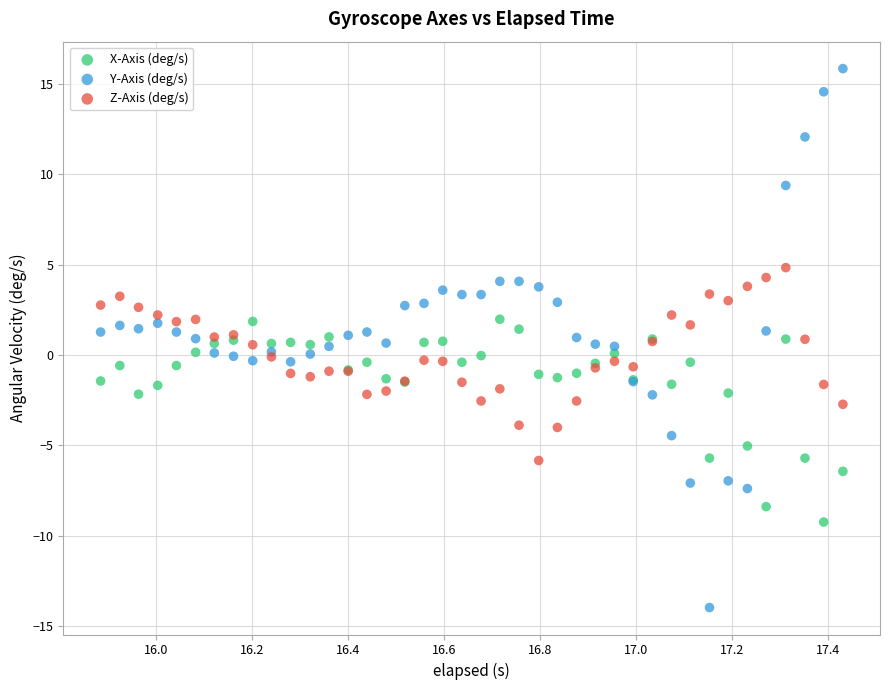

What is the X range (max minus min) for the scatter plot?

1.5